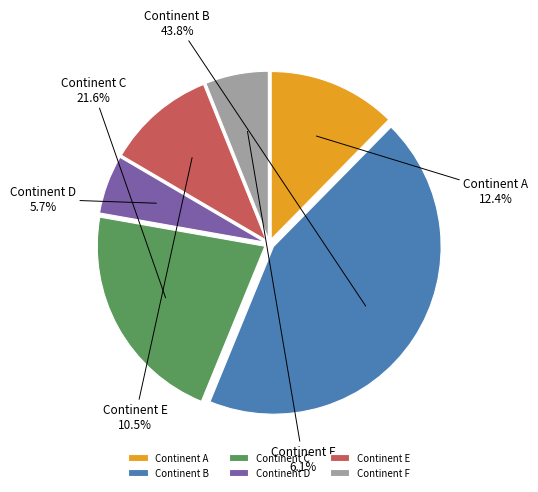

Does any single category account for the majority?

No